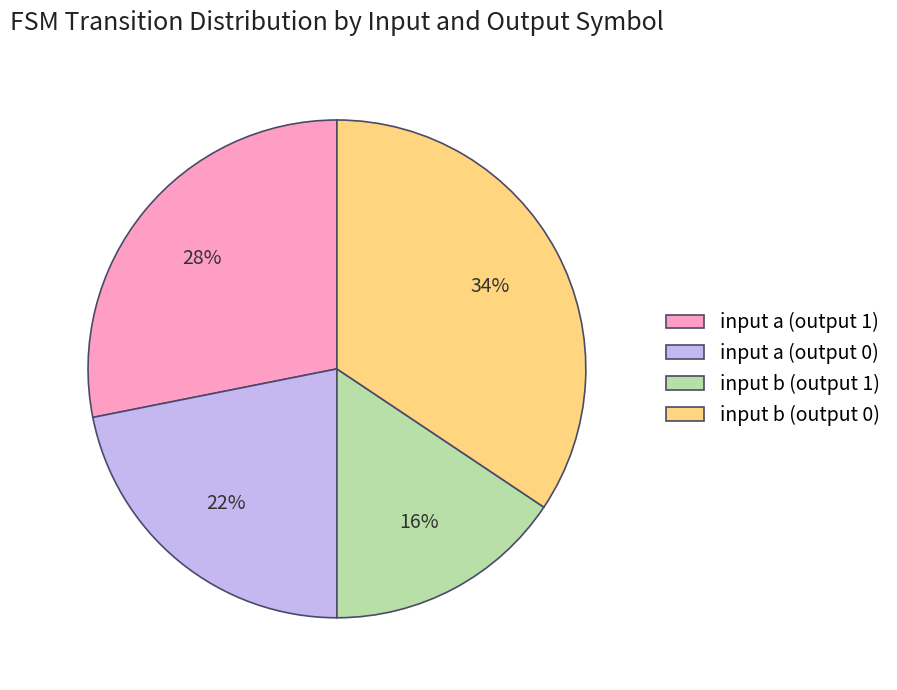

To the nearest percent, what percentage of the pie is input a (output 0)?

22%